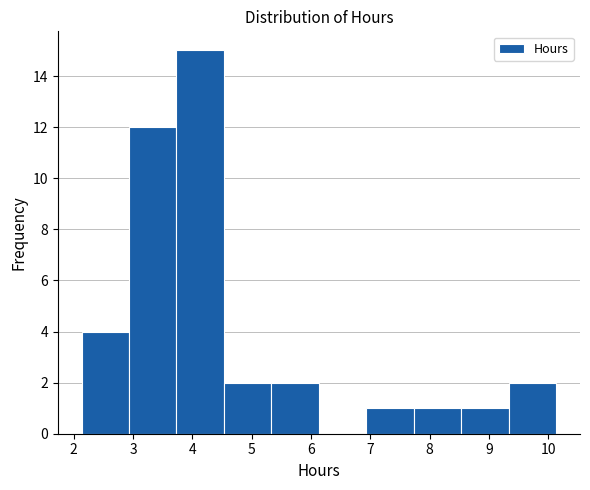

Reading left to right, list every bar in this chart as the range it spans on the x-axis followed by its height. Neither the bar edges nor the heights are printed on the chart, so give them approximately, as read against the axes.

2.1 to 2.9: 4
2.9 to 3.7: 12
3.7 to 4.5: 15
4.5 to 5.3: 2
5.3 to 6.1: 2
6.1 to 6.9: 0
6.9 to 7.7: 1
7.7 to 8.5: 1
8.5 to 9.3: 1
9.3 to 10.1: 2